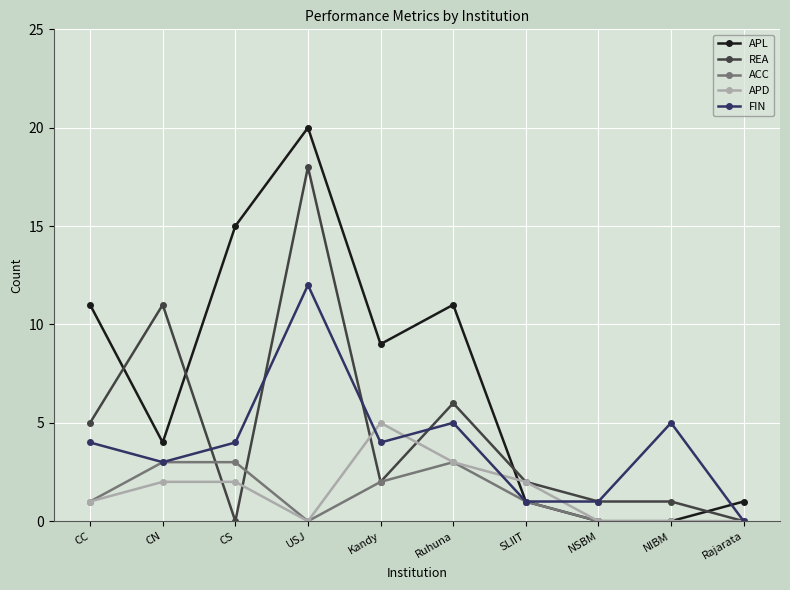

Reading right to left, list all the values displayed in this chart.

APL: 1	0	0	1	11	9	20	15	4	11
REA: 0	1	1	2	6	2	18	0	11	5
ACC: 0	0	0	1	3	2	0	3	3	1
APD: 0	0	0	2	3	5	0	2	2	1
FIN: 0	5	1	1	5	4	12	4	3	4